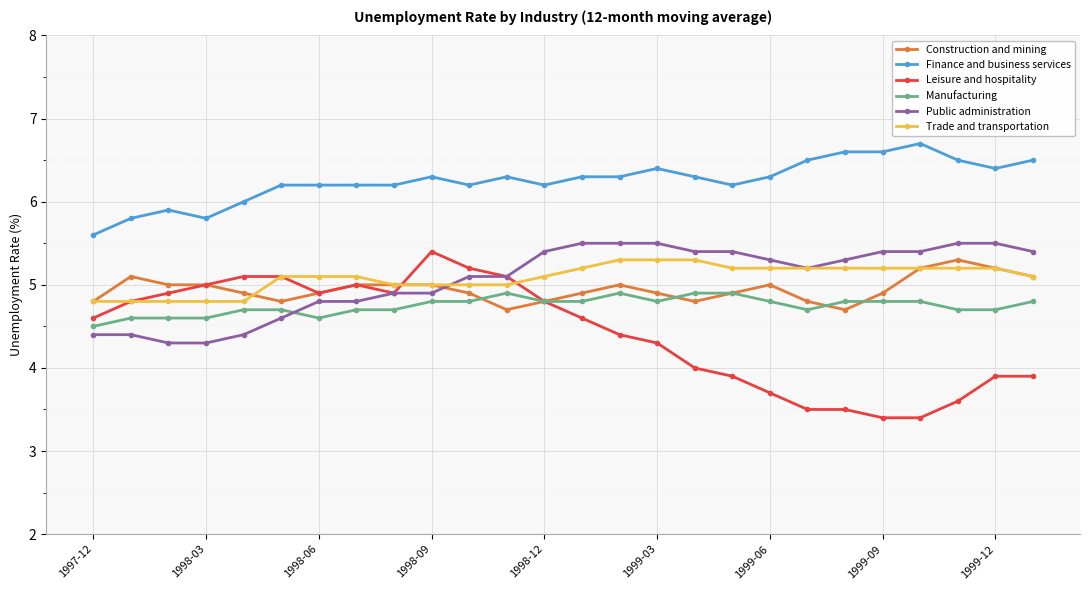

Which series has the largest range (max minus min)?

Leisure and hospitality